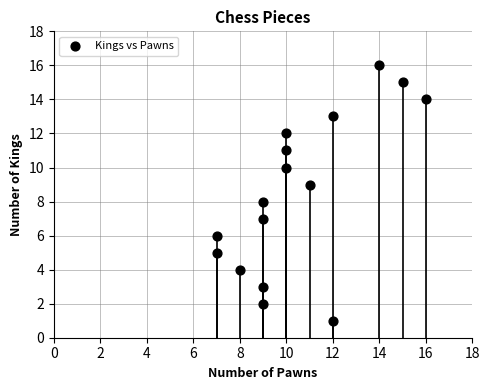

What is the range of Y values (max minus min)?

15